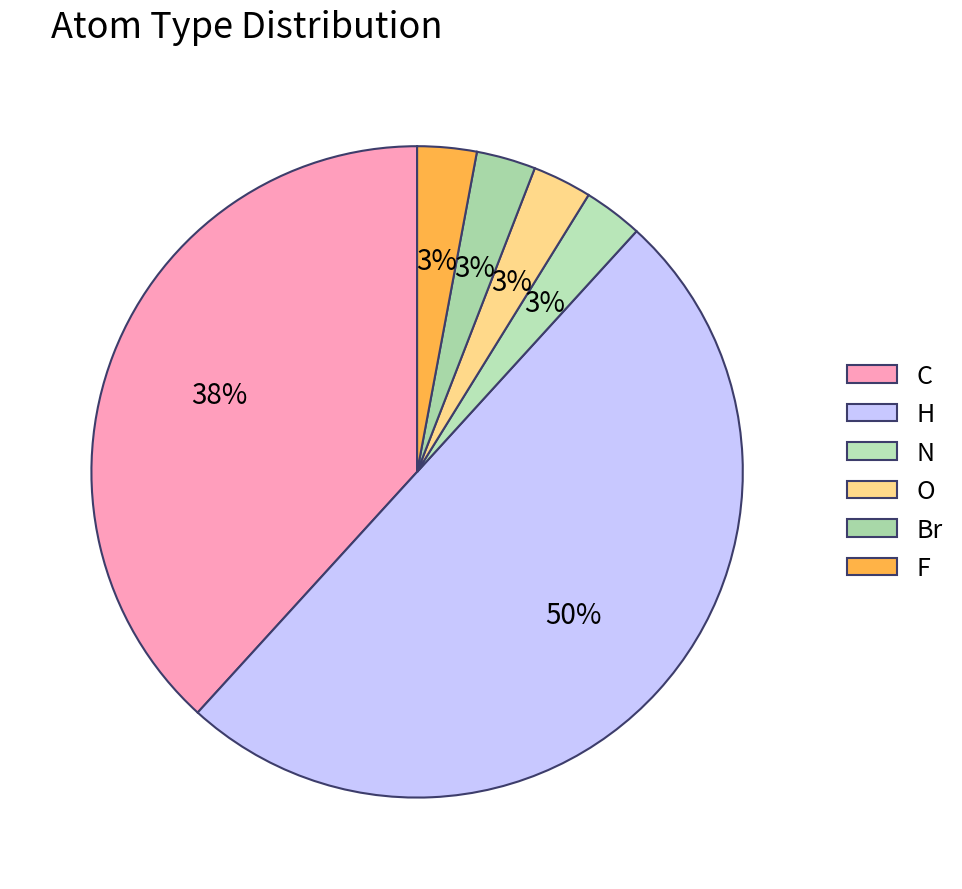

To the nearest percent, what percentage of the pie is H?

50%